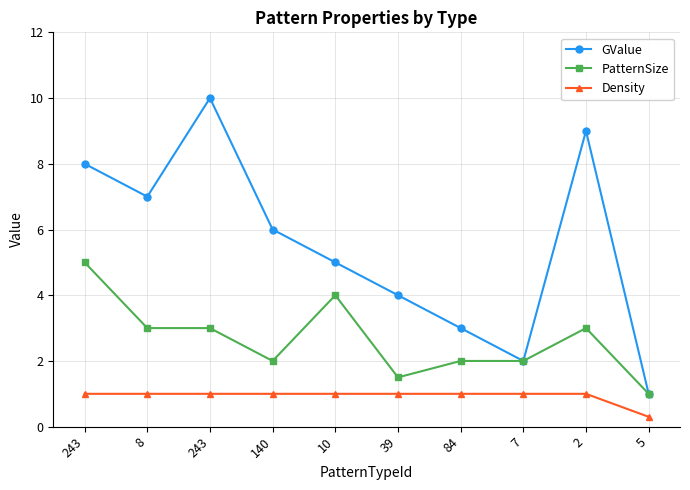

How many PatternSize values are between 2 and 3?

6